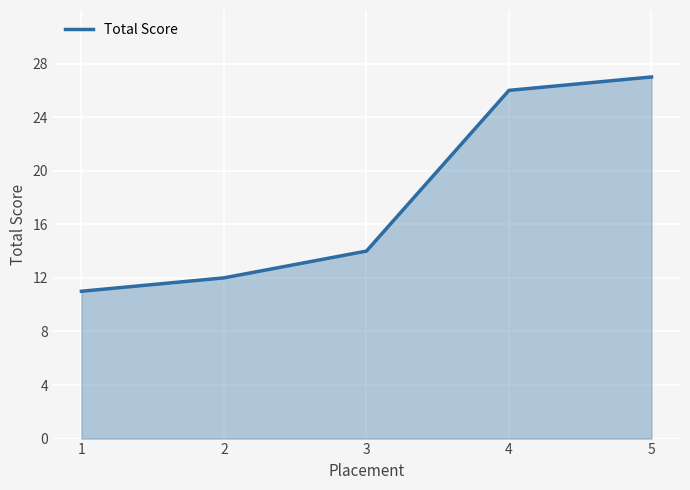

What is the smallest value displayed?

11